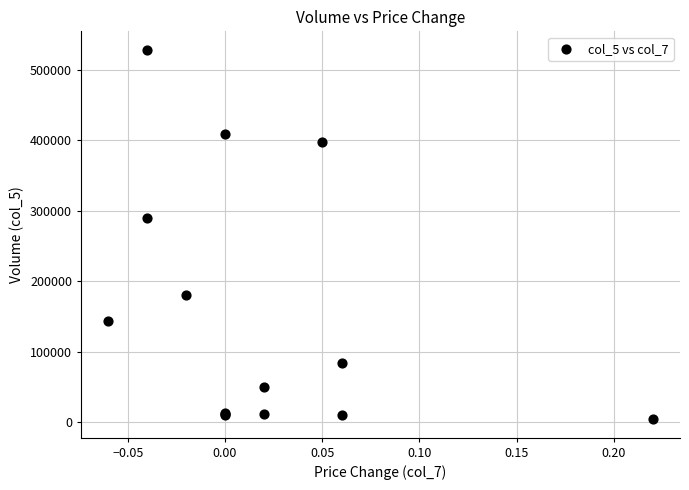

What Y value in the scatter plot is closest to 266000?

290000